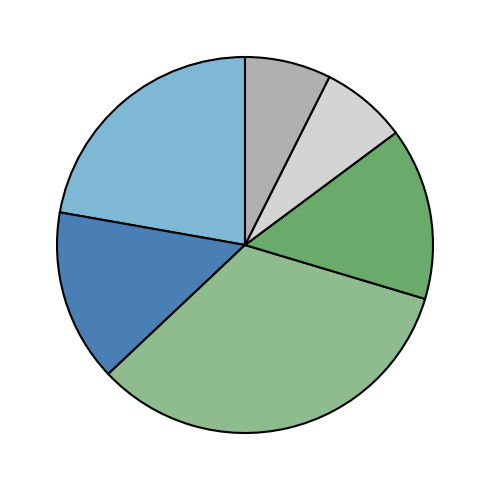

Is there any slice that represents more than half of the pie?

No